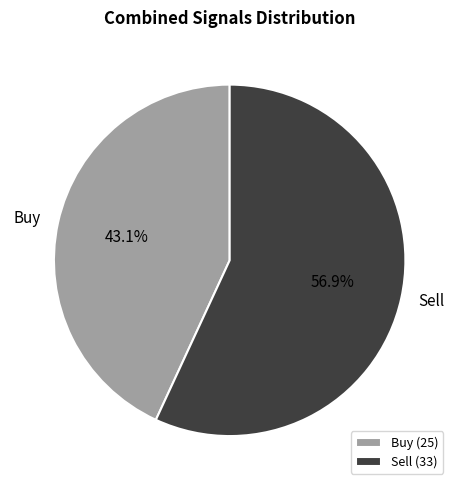

Combined, do Sell and Buy account for over 50%?

Yes